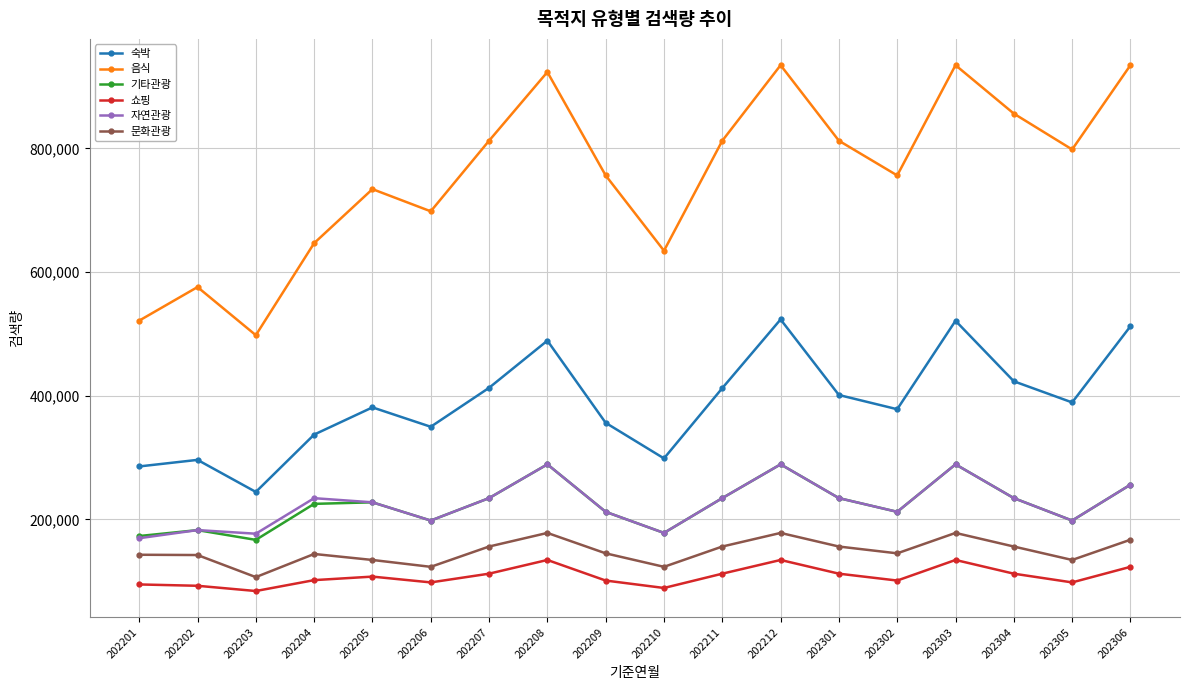

What is the minimum value for 음식?

497952